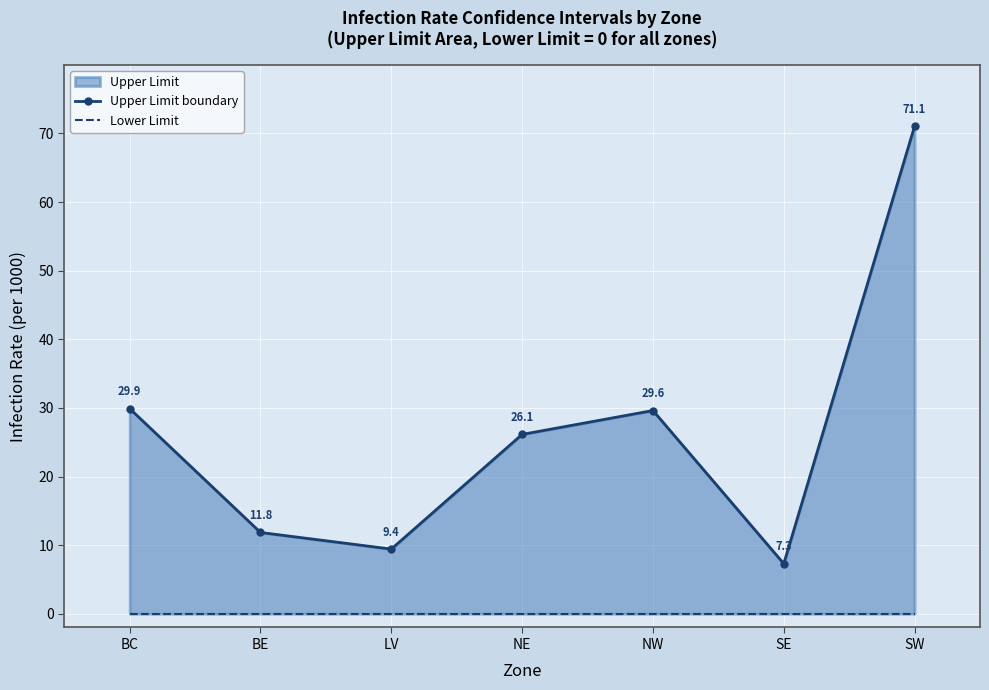

Between LV and SE, which series saw the biggest shift?

Upper Limit boundary